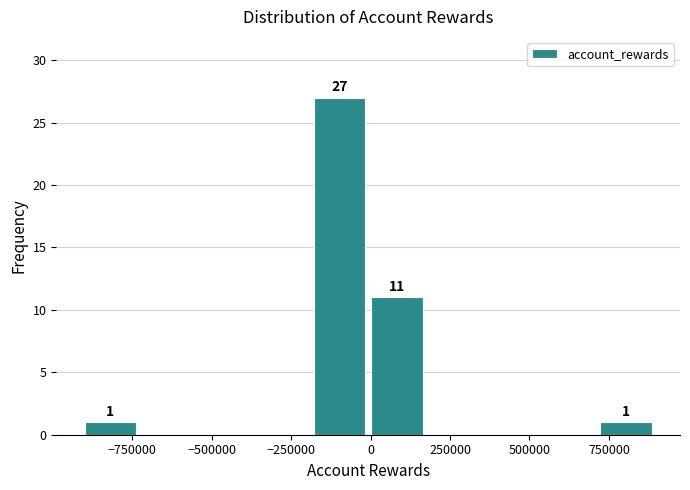

Read against the x-axis, roughly where is the centre of the tallest bar?

-100000